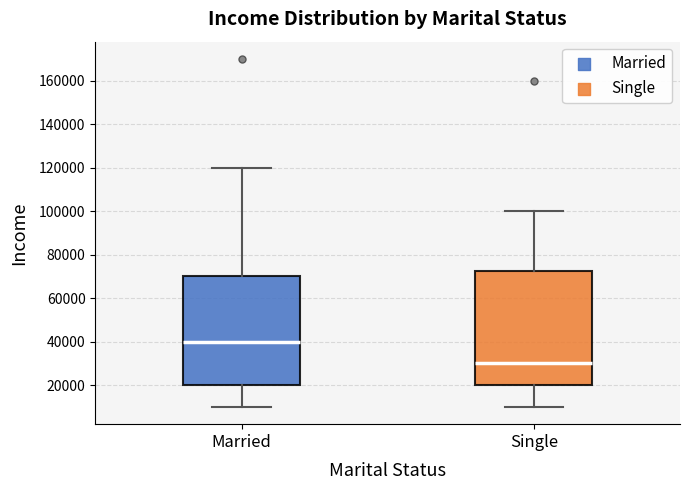

Which box is the tallest, from its lower edge to its upper edge?

Single